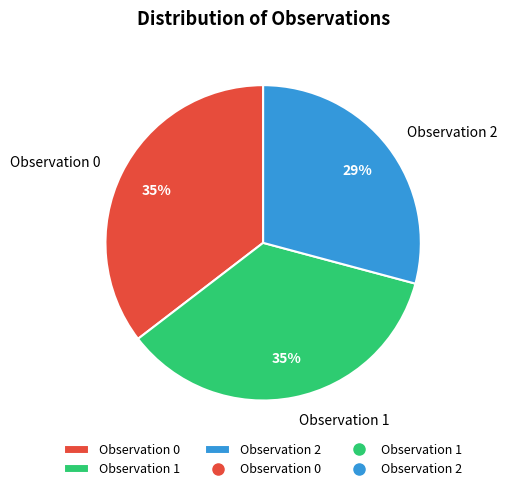

Is there a majority slice in this chart?

No